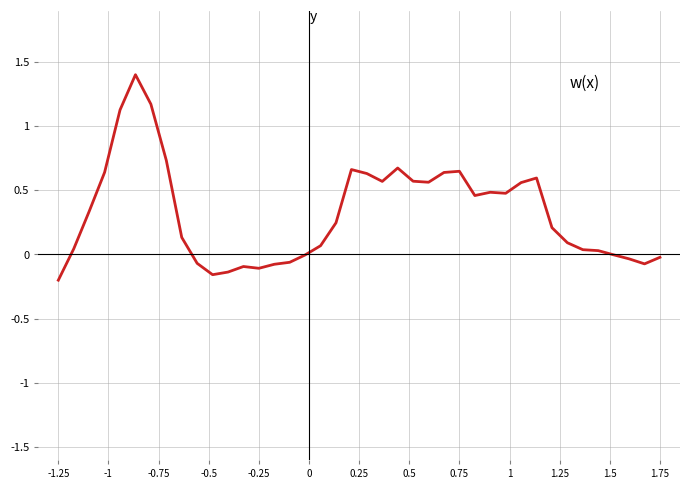

Is this an area chart (filled region under the line)?

No